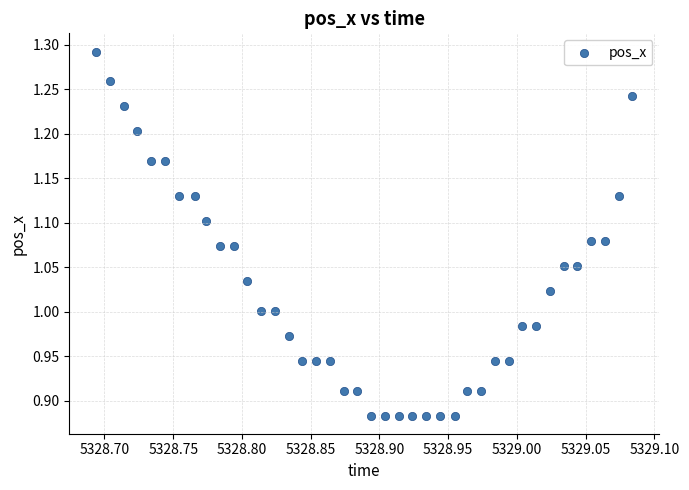

What is the range of Y values (max minus min)?

0.4